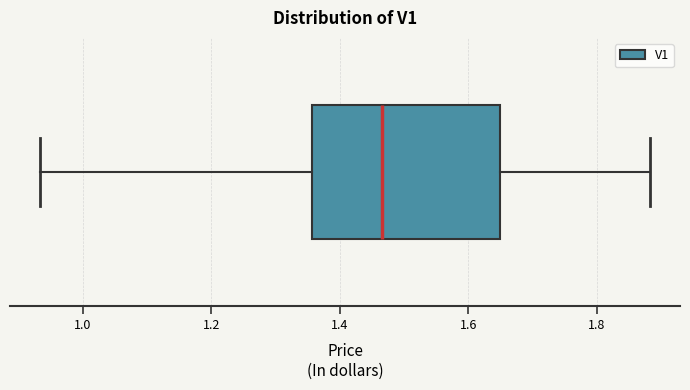

Where does the median line of the box sit on the x-axis? The values are not printed on the chart, so give them approximately, as read against the axis.

1.46